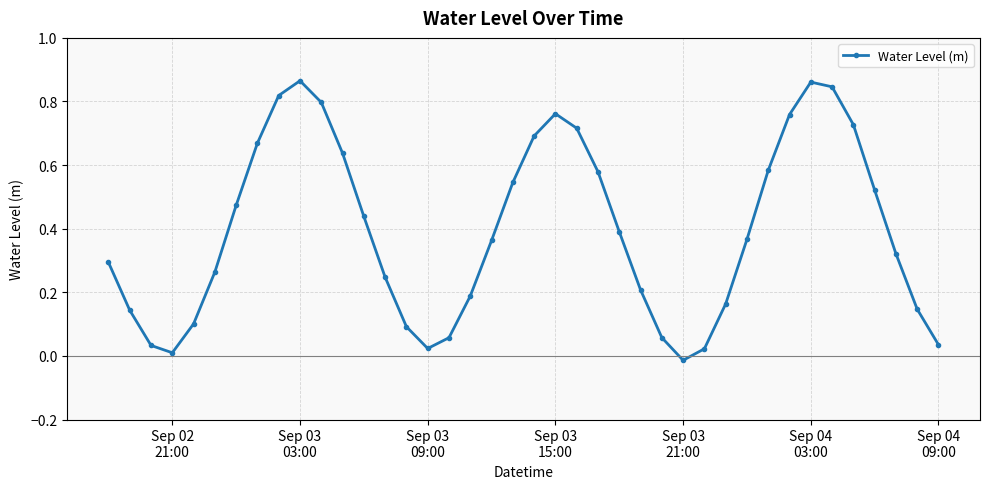

How many points are higher than both their immediate neighbors (excluding endpoints)?

3